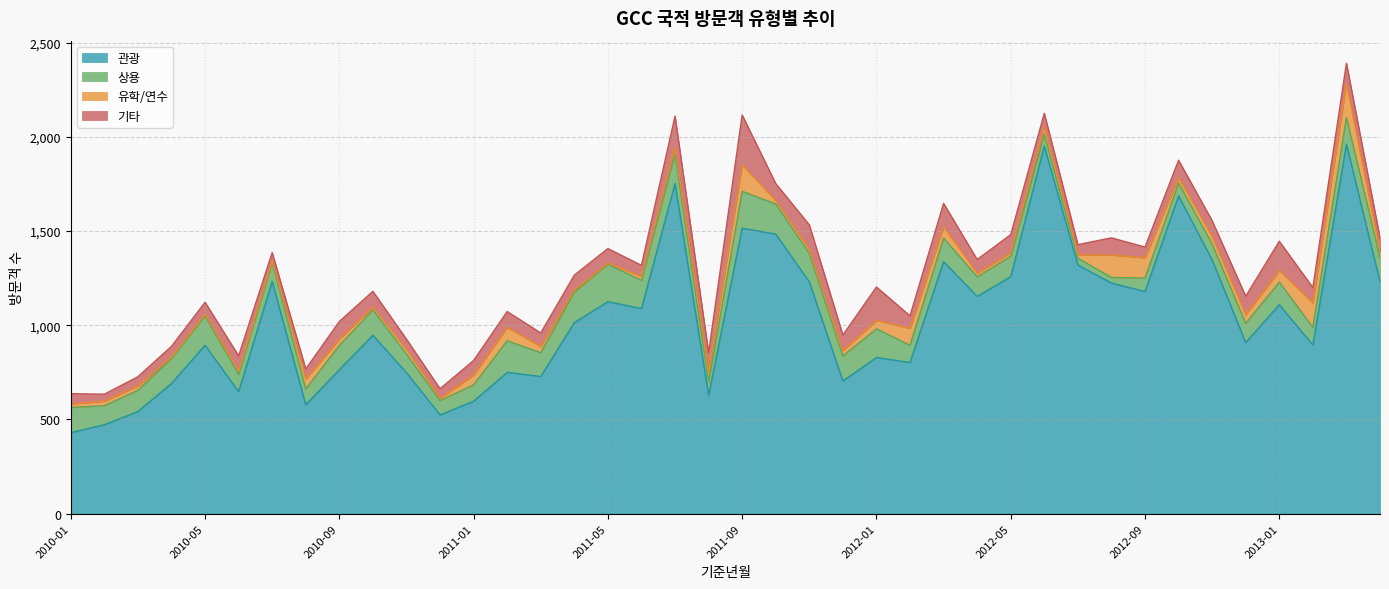

Between 2011-09 and 2012-11, which series saw the biggest shift?

기타